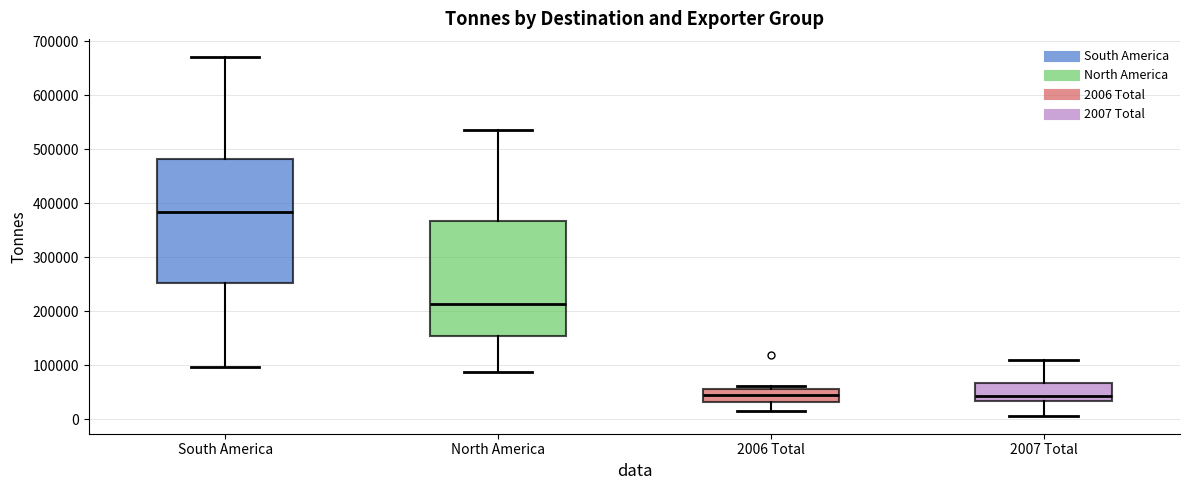

Where is the lower edge of the box for North America on the y-axis? The values are not printed on the chart, so give them approximately, as read against the axis.

150000